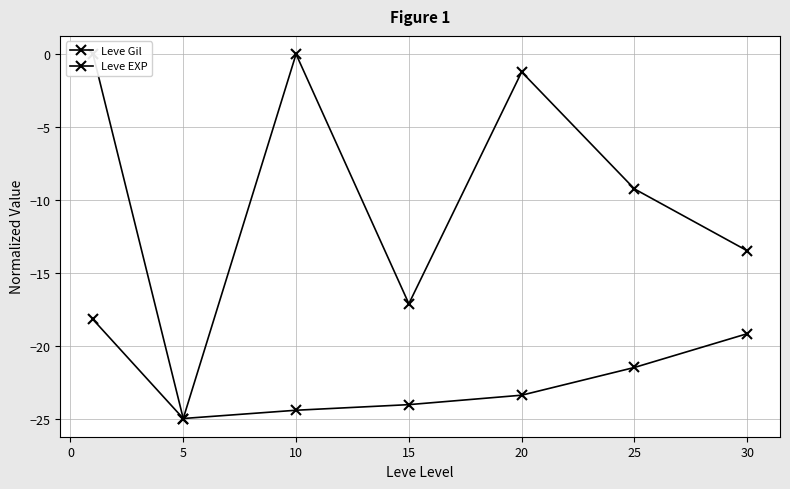

What is the difference between the maximum and minimum values in the Leve EXP series?

25.0